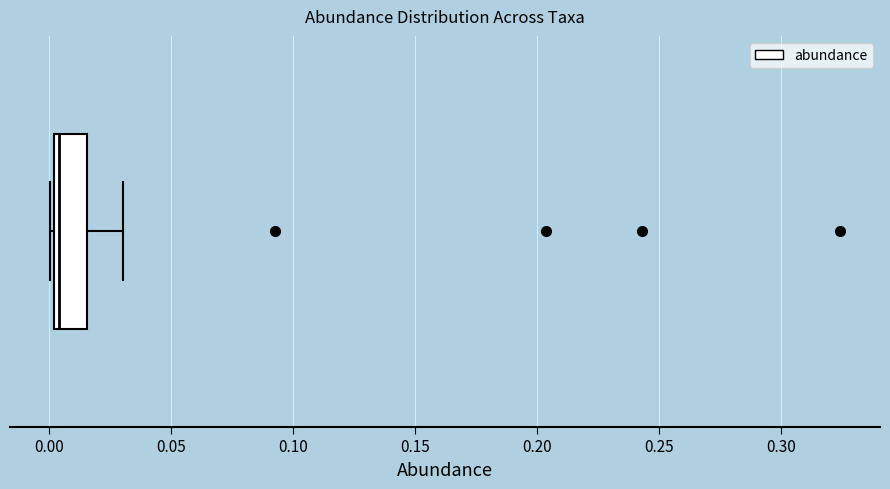

Where does the right whisker of the box end on the x-axis? The values are not printed on the chart, so give them approximately, as read against the axis.

0.030